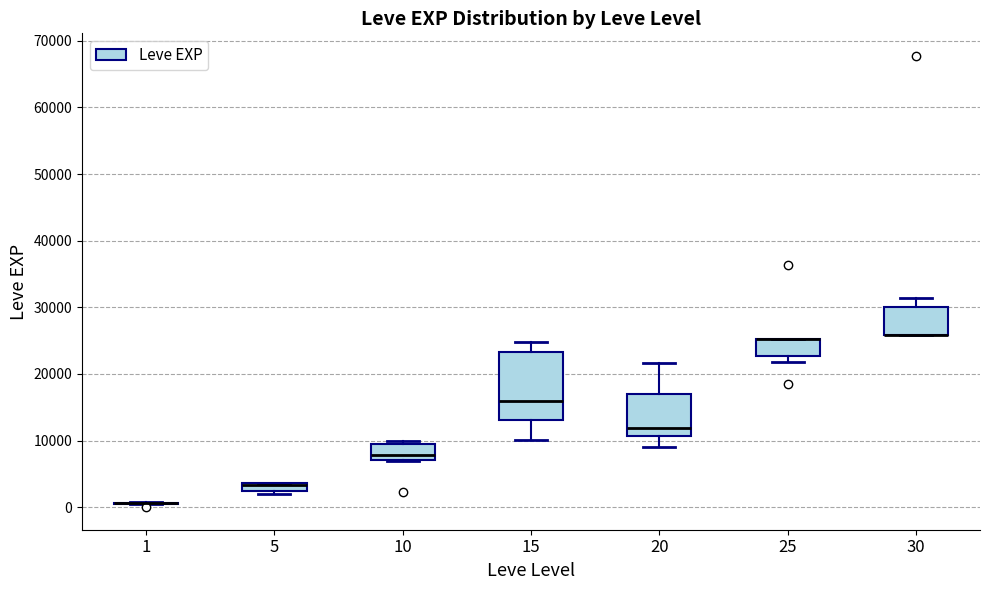

Where does the median line of the box at x = 20 sit on the y-axis? The values are not printed on the chart, so give them approximately, as read against the axis.

12000